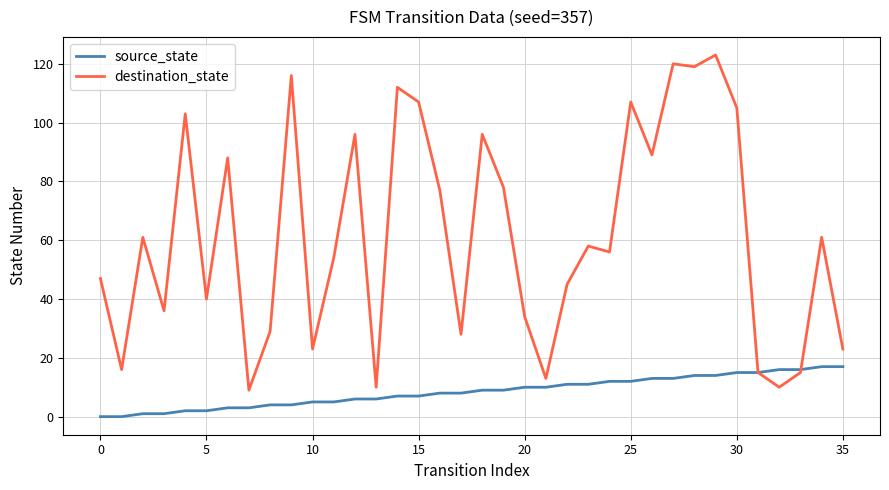

What is the greatest value displayed?

123